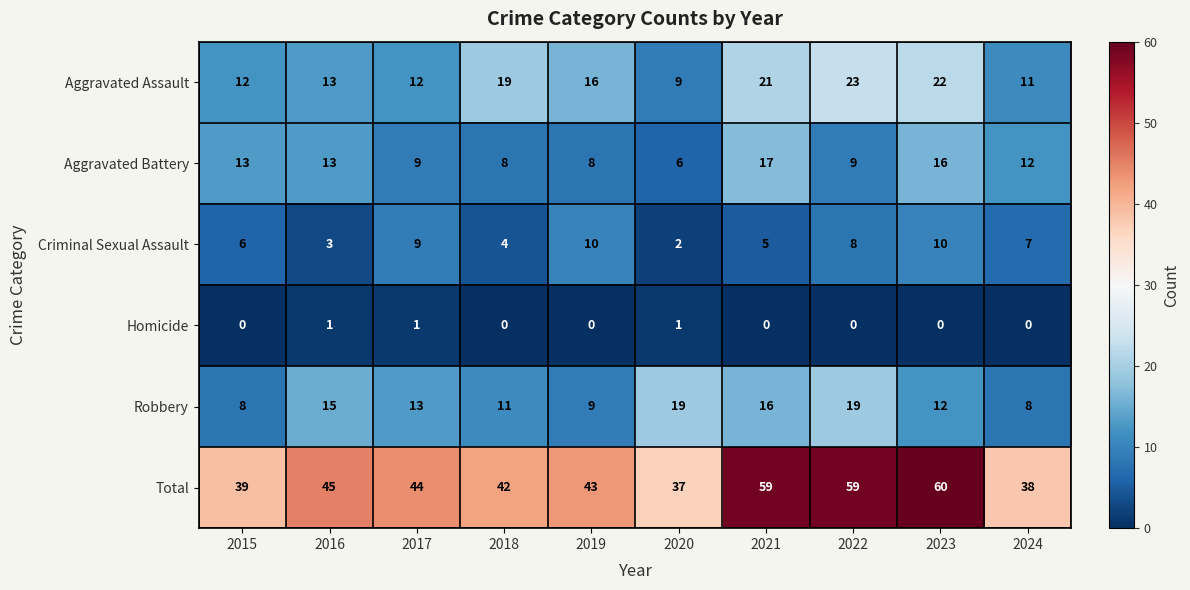

At which category is the sum across all series the highest?

2023